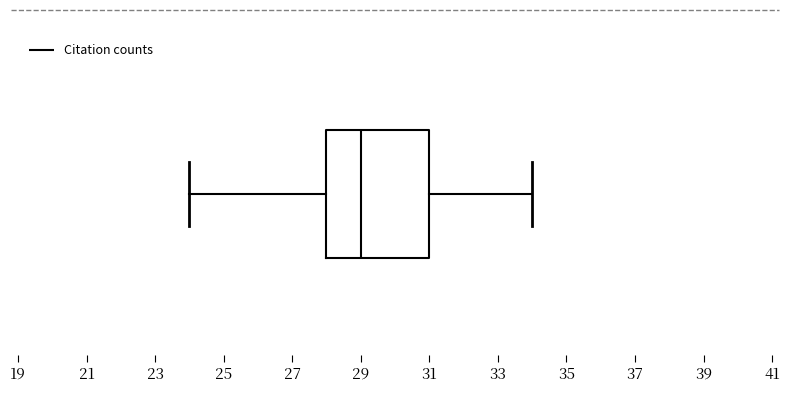

Where does the median line of the box sit on the x-axis? The values are not printed on the chart, so give them approximately, as read against the axis.

29